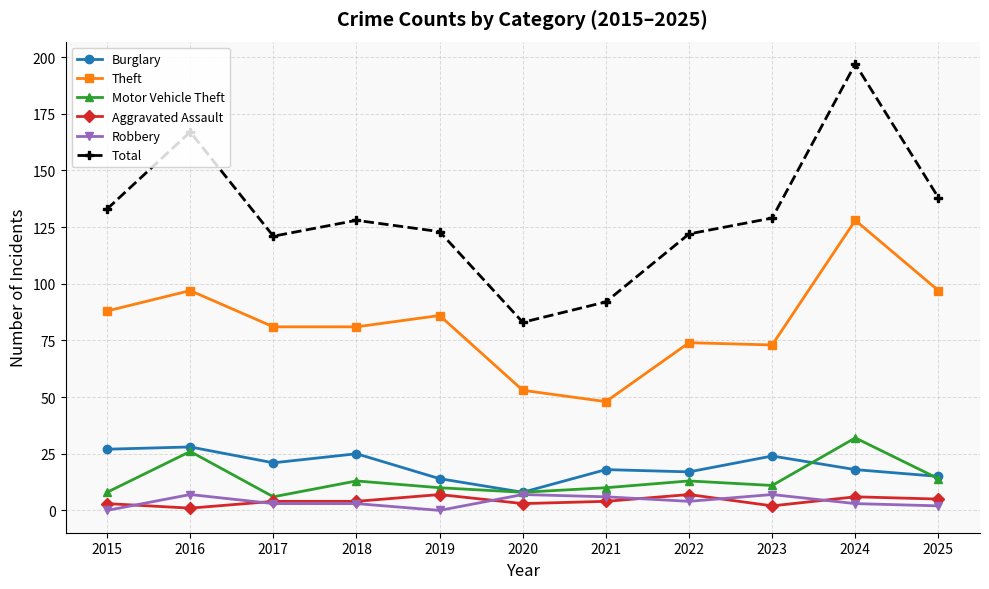

Where is the first local minimum for Aggravated Assault?

2016